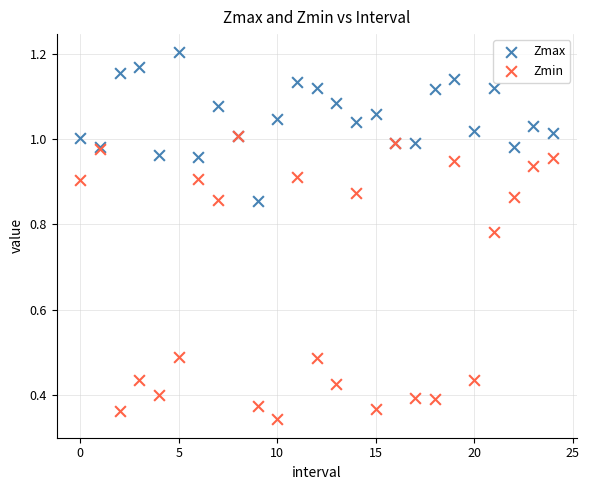

Which series has the widest spread of Y values?

Zmin